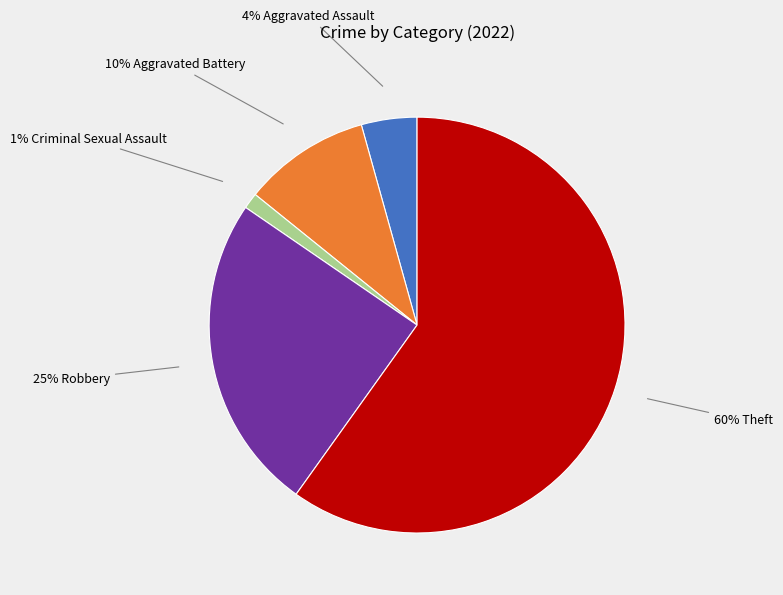

How many slices are in this pie chart?

5